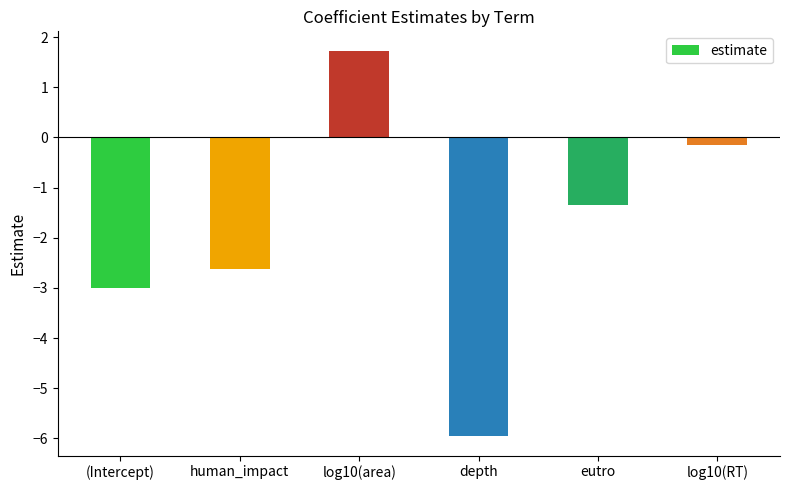

The chart shows a value of -2.6 at human_impact. True or false?

True